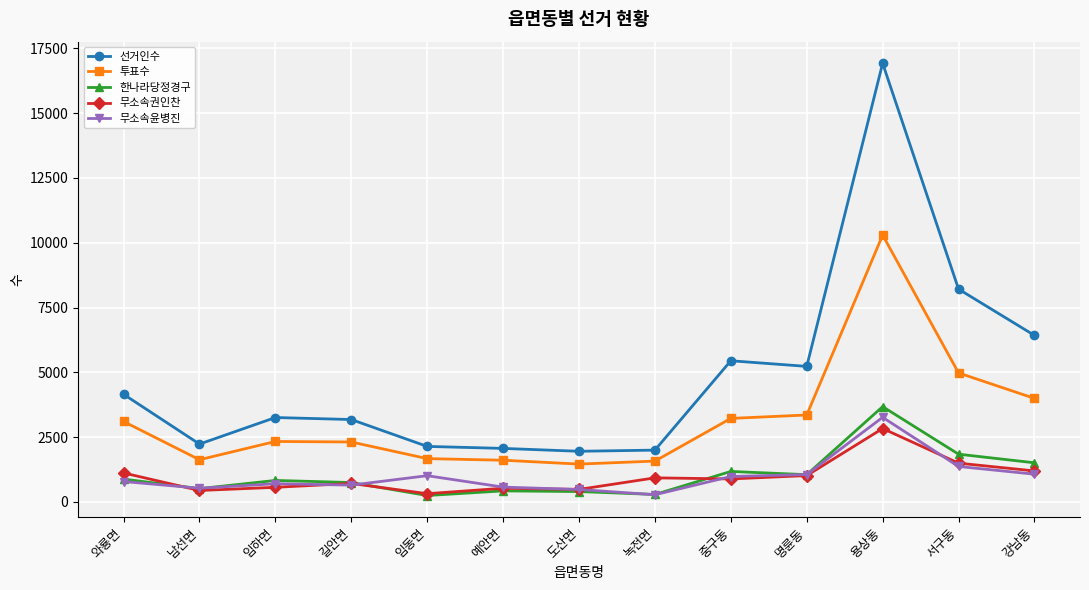

What is the difference between the maximum and minimum values in the 한나라당정경구 series?

3430